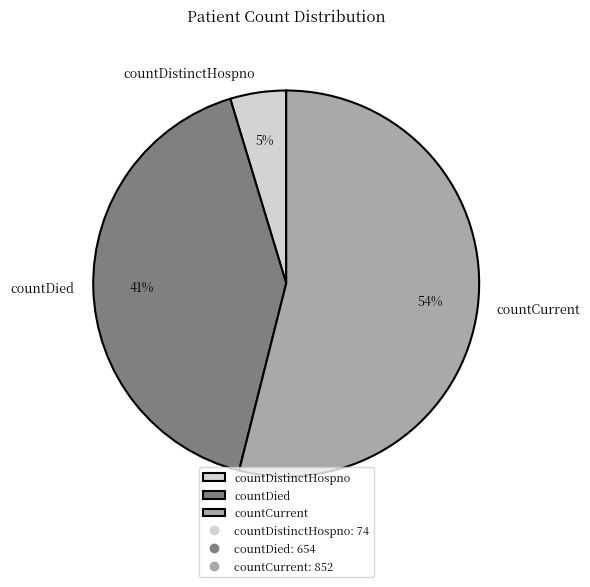

Is there a majority slice in this chart?

Yes